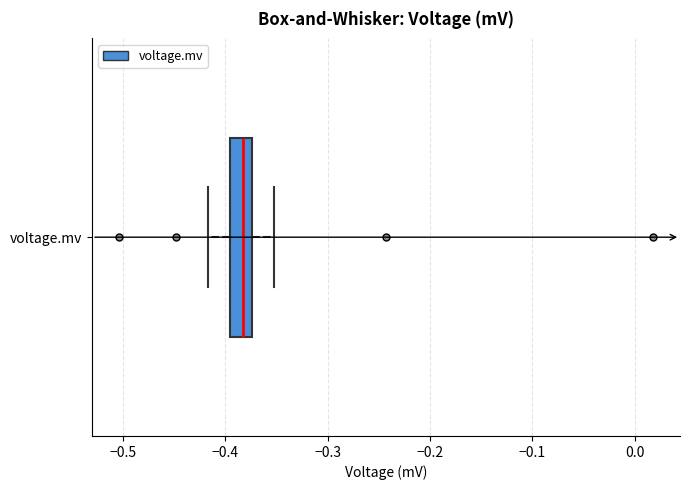

Transcribe this box plot: give where the median line is, the range the box spans, and where the two whiskers end, as read against the x-axis. The values are not printed on the chart, so give them approximately, as read against the axis.

median -0.38, box -0.39 to -0.37, whiskers -0.42 to -0.35